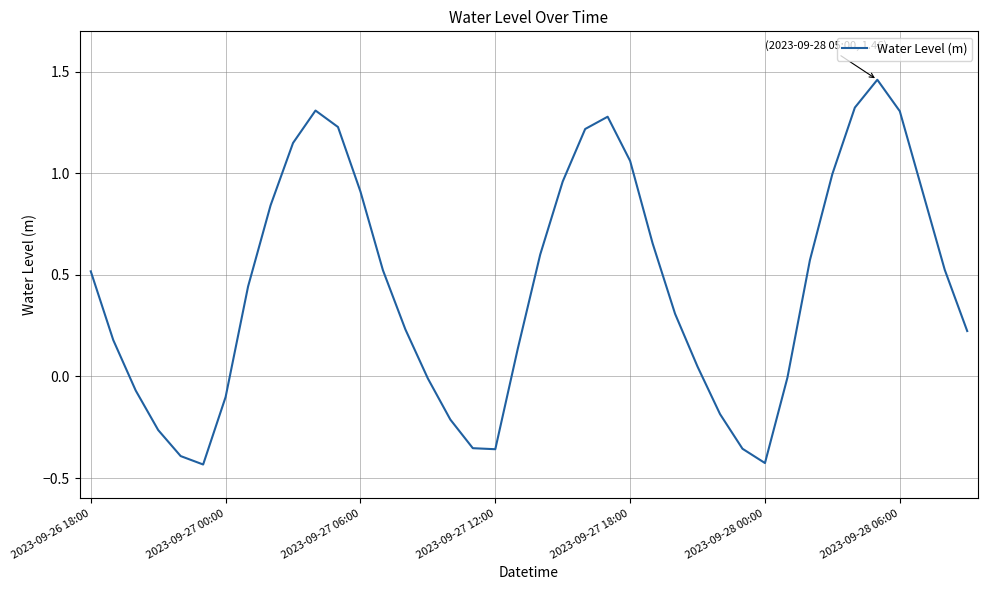

At which label is the value closest to 0?

31